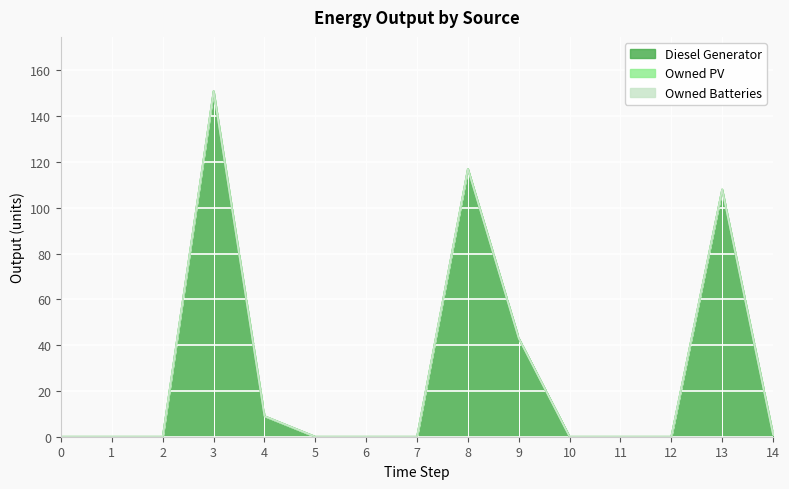

Does the chart display data point markers on the line(s)?

No